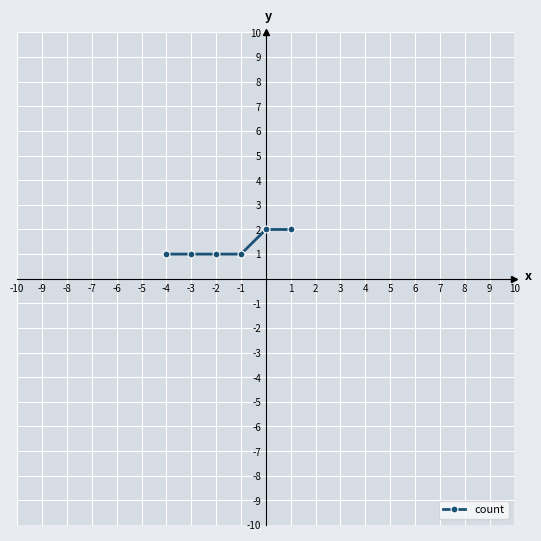

How many lines are shown in the chart?

1